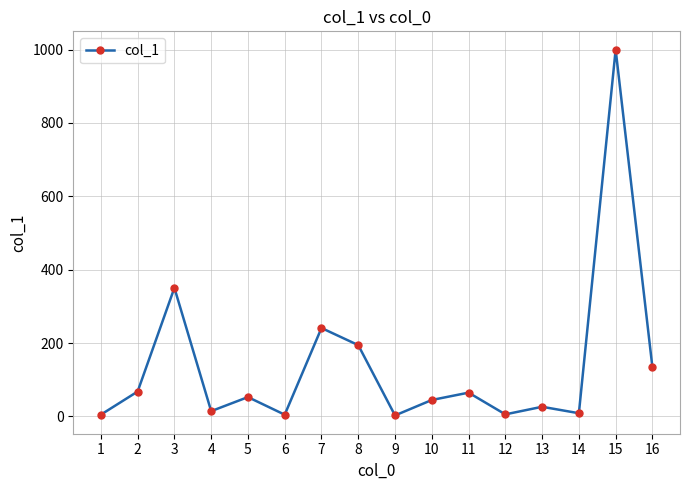

At which label is the value closest to 501?

3